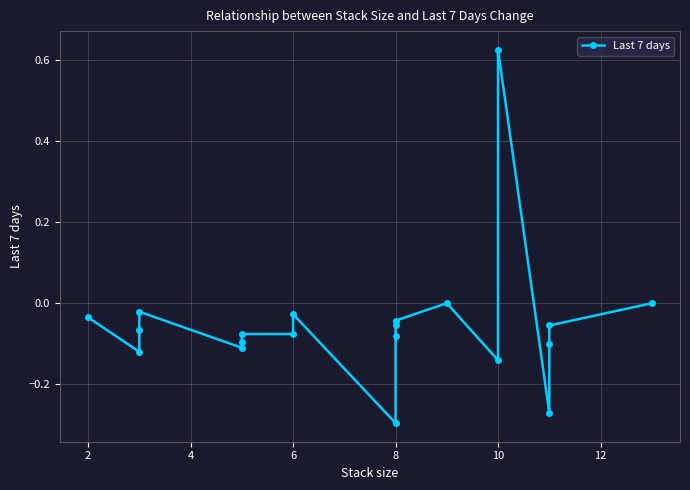

List the labels in order of value, smallest first.

9, 16, 14, 2, 8, 17, 10, 10, 12, 14, 4, 11, 18, 12, 0, 8, 6, 13, 19, 15